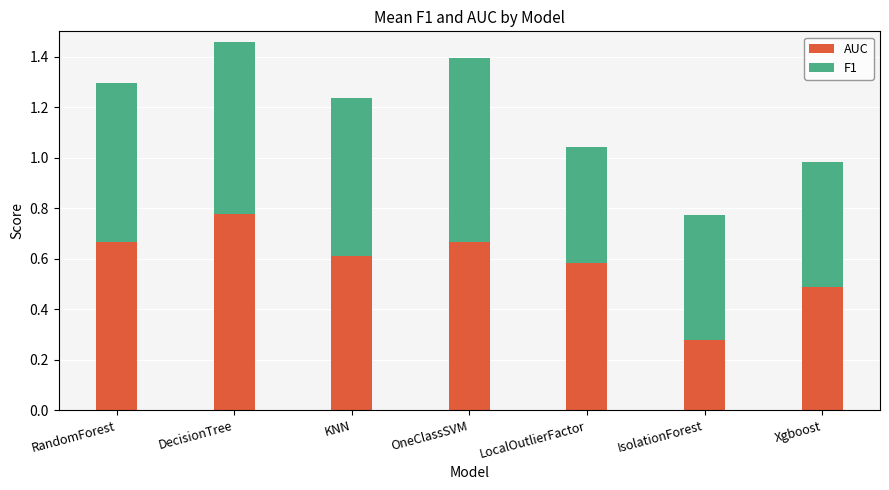

At which label is AUC closest to 0?

IsolationForest